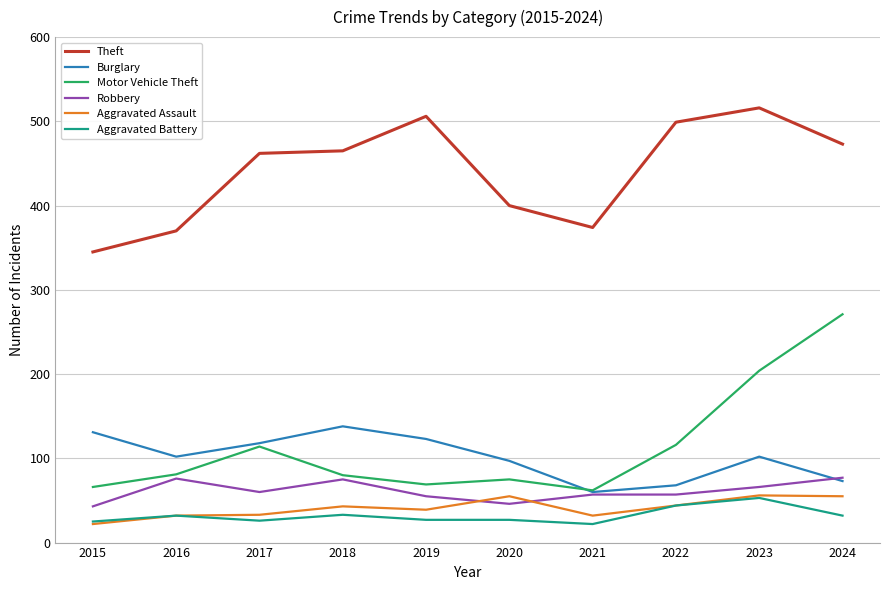

What is the highest value of the Burglary series?

138